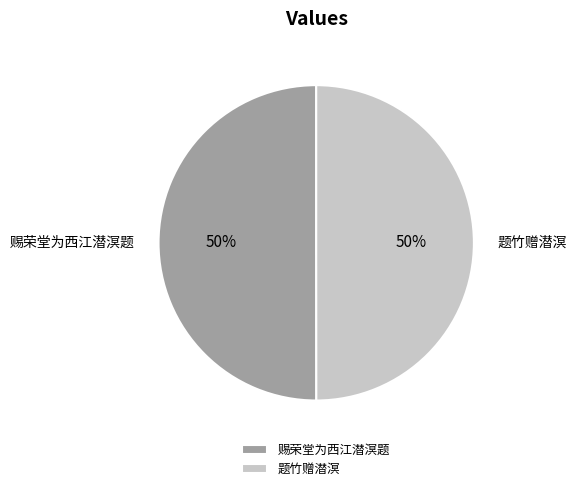

What percentage is the 赐荣堂为西江潜溟题 slice, to the nearest percent?

50%